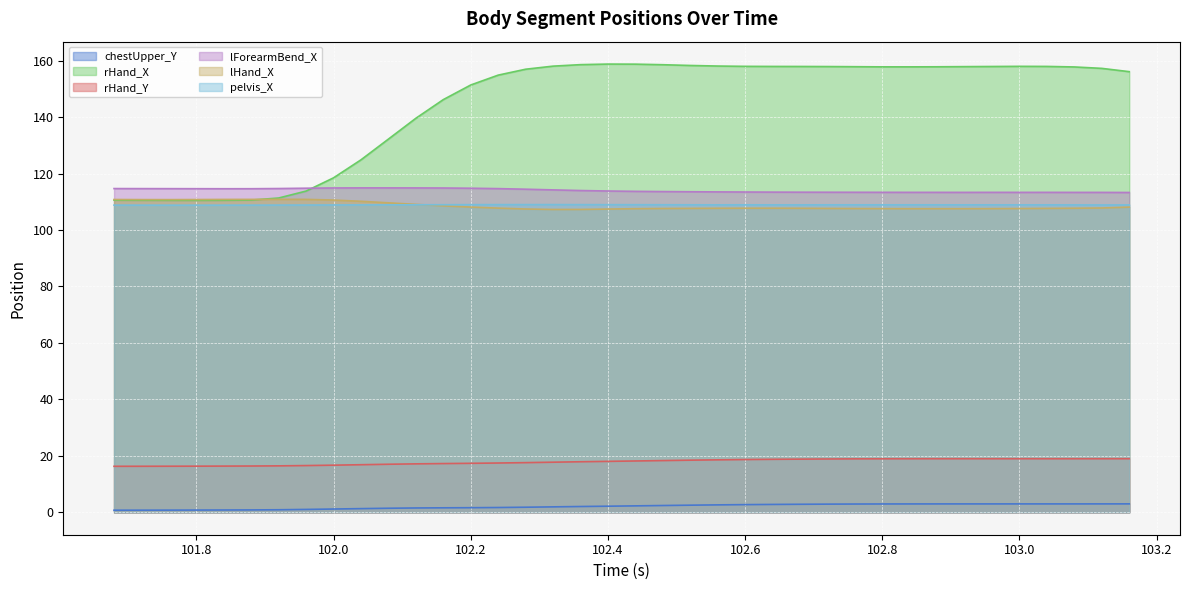

Is the value of rHand_X at 101.72 greater than the value of pelvis_X at 102.16?

Yes